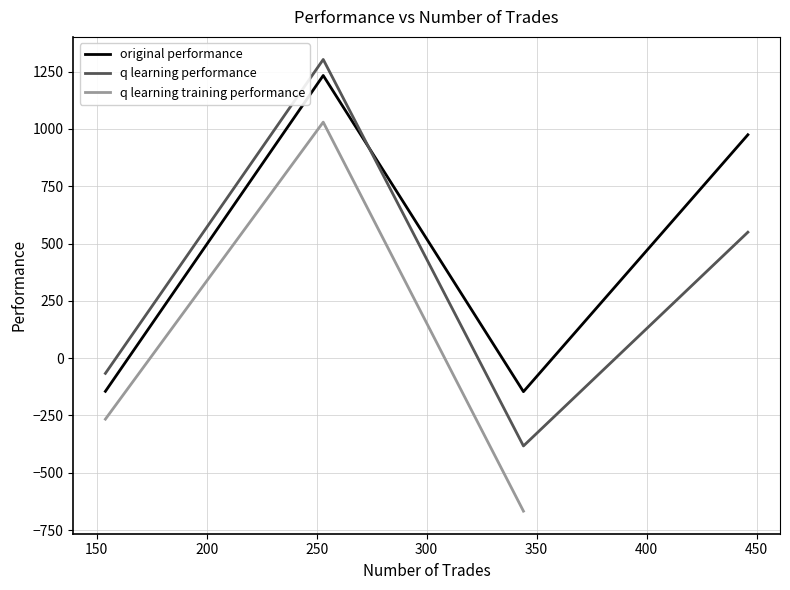

What is the highest value of the q learning performance series?

1303.2